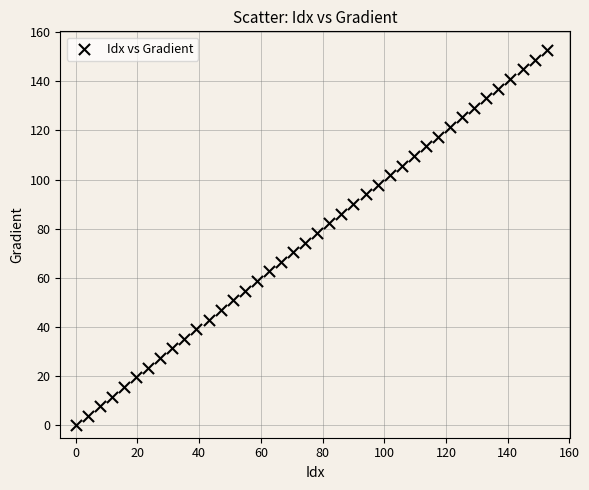

What is the range of X values (max minus min)?

152.6